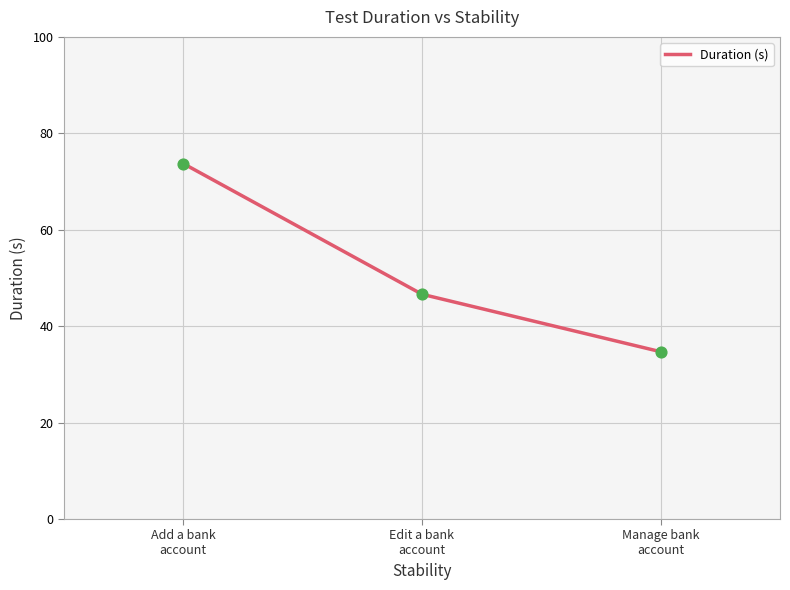

What is the ratio of the value at Add a bank
account to the value at Edit a bank
account?

1.6